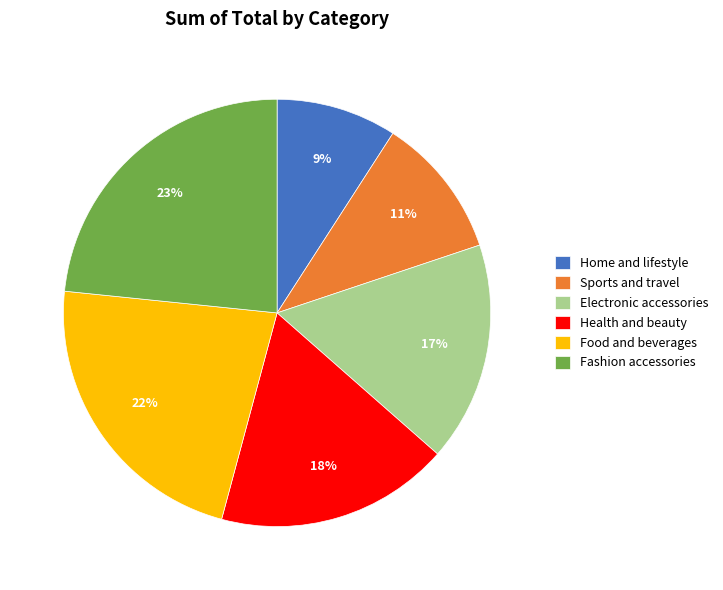

To the nearest percent, what is the average slice percentage?

17%